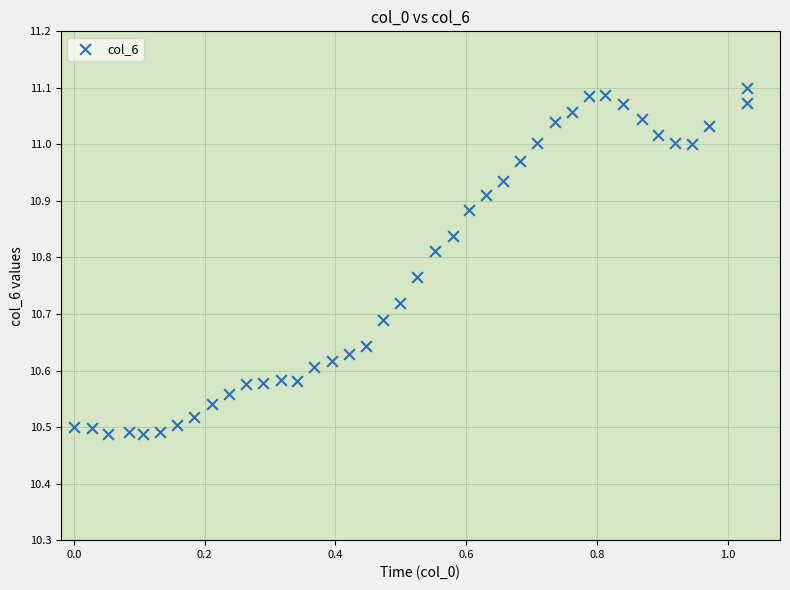

What is the range of X values (max minus min)?

1.0